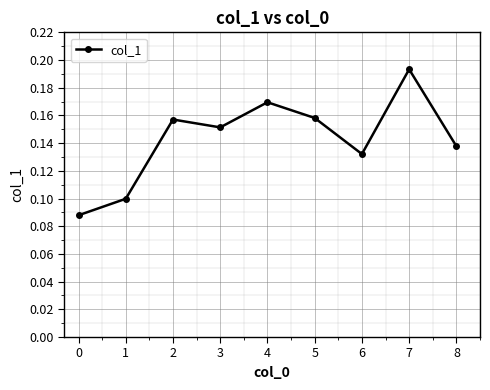

Which has a higher value, 7 or 4?

7